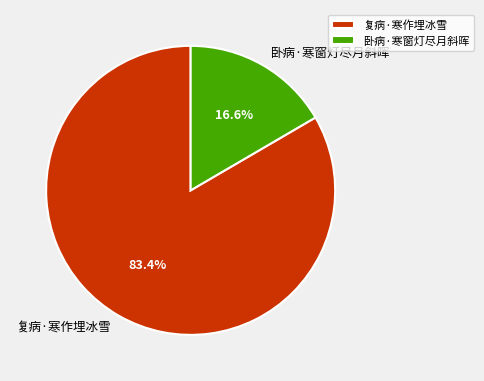

To the nearest percent, what is the combined percentage of 卧病·寒窗灯尽月斜晖 and 复病·寒作埋冰雪?

100%